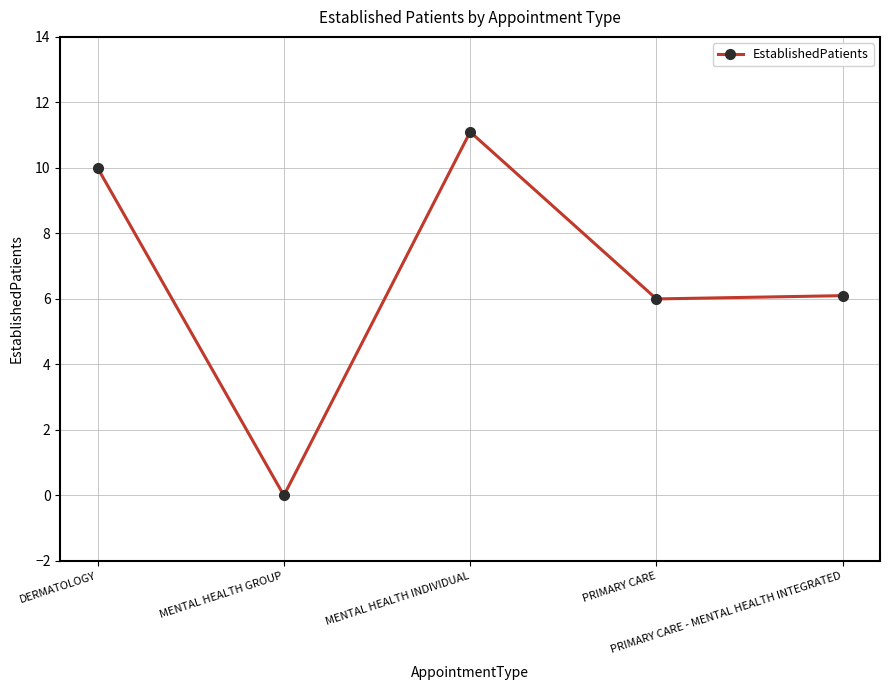

True or false: the data shows 0.0 at MENTAL HEALTH GROUP.

True